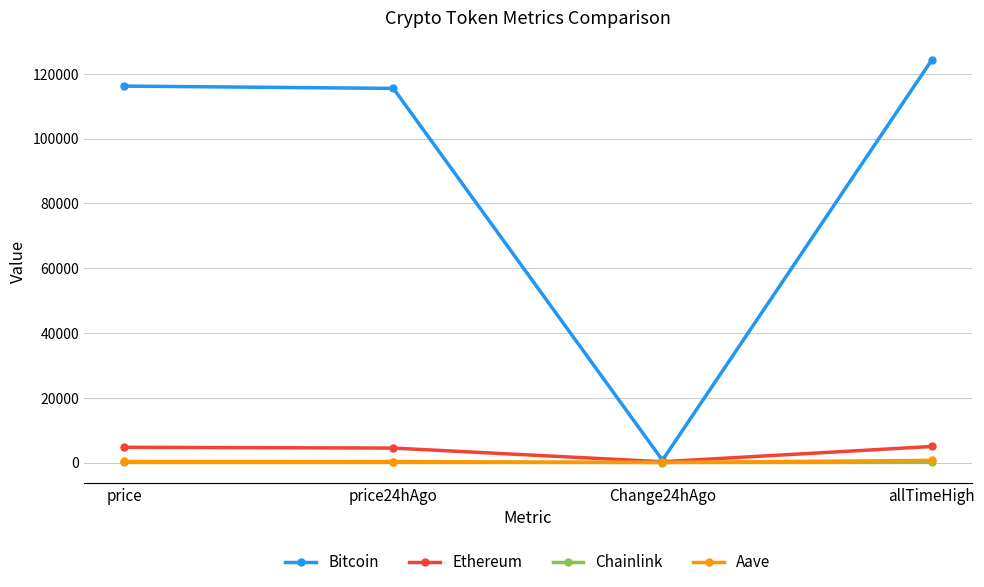

What are all the series names shown in the legend?

Bitcoin, Ethereum, Chainlink, Aave